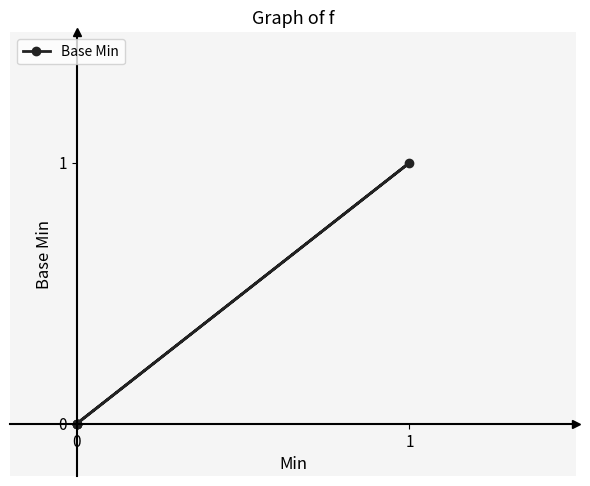

How many data points does each series have?

5